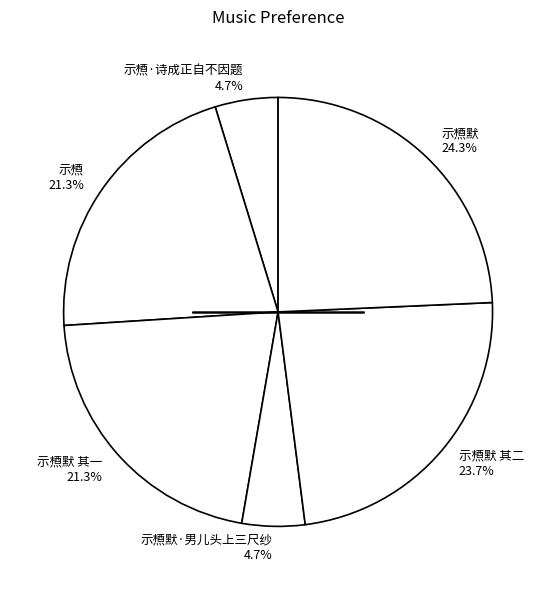

Does 示槱·诗成正自不因题 4.7% account for over 50% of the chart?

No